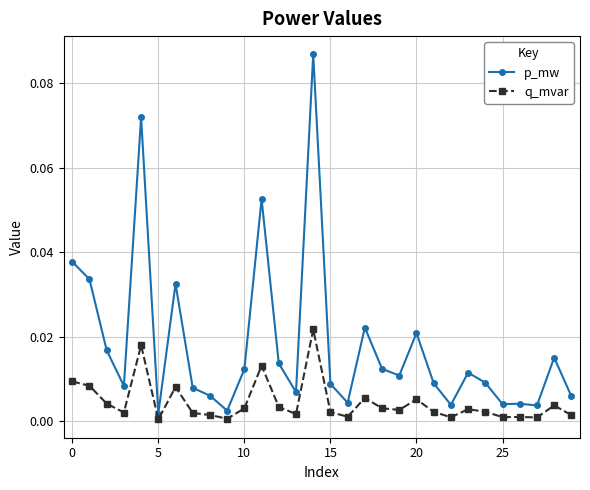

List the series in order of their overall mean, lowest first.

q_mvar, p_mw